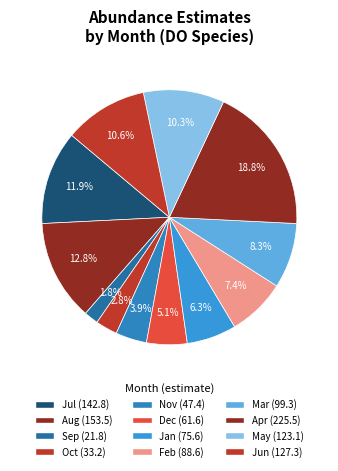

Count the number of slices in the pie.

12